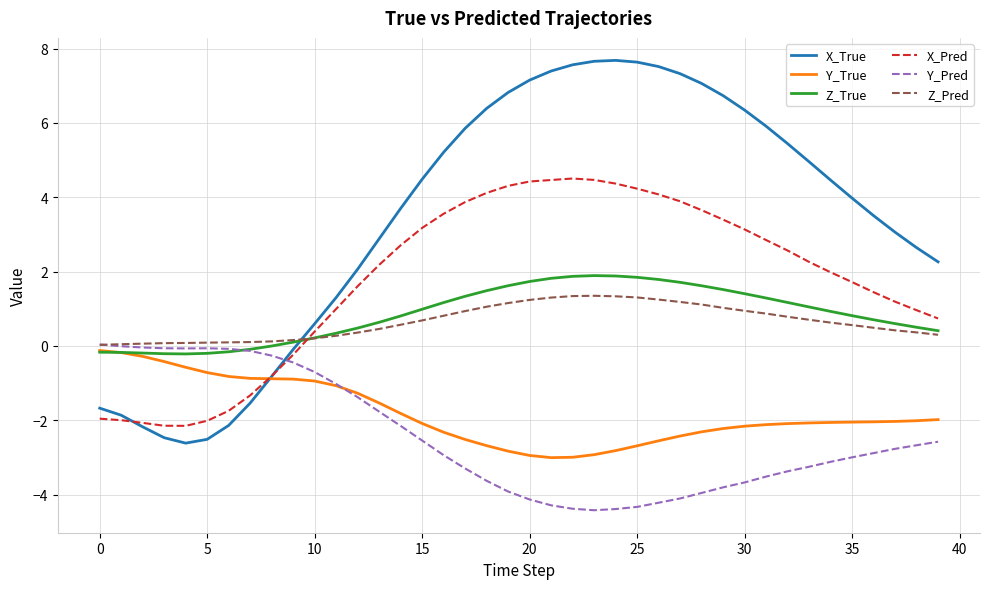

Which series has the widest spread of values?

X_True